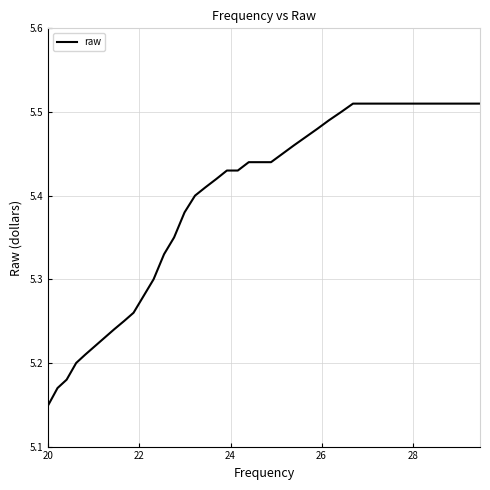

What is the difference between the maximum and minimum values?

0.4